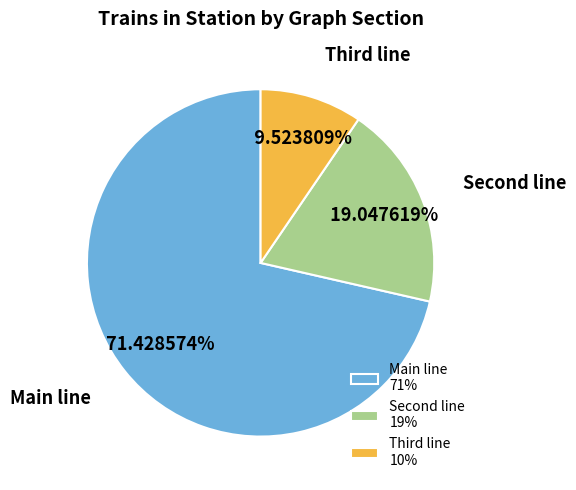

Does any single category account for the majority?

Yes